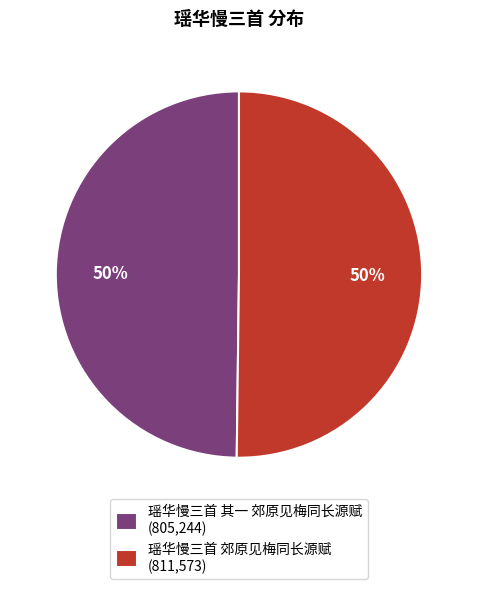

To the nearest percent, what percentage of the pie is 瑶华慢三首 其一 郊原见梅同长源赋?

50%